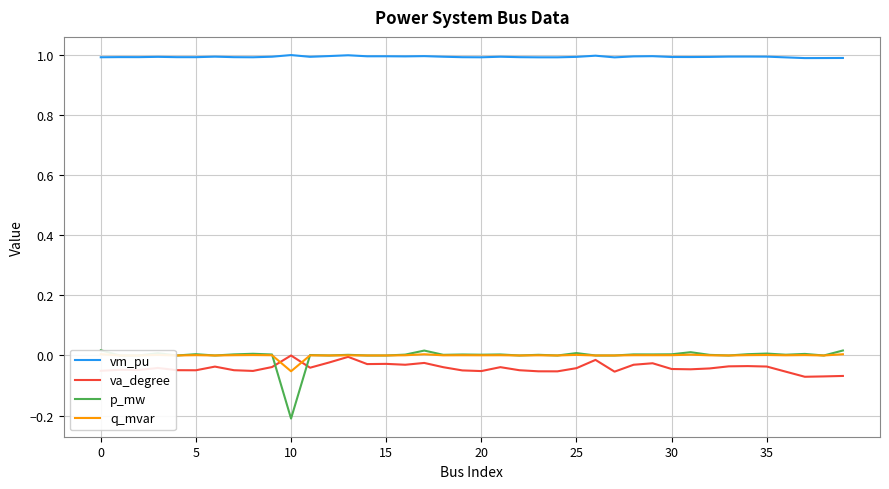

What is the sum of all p_mw values?

-0.1